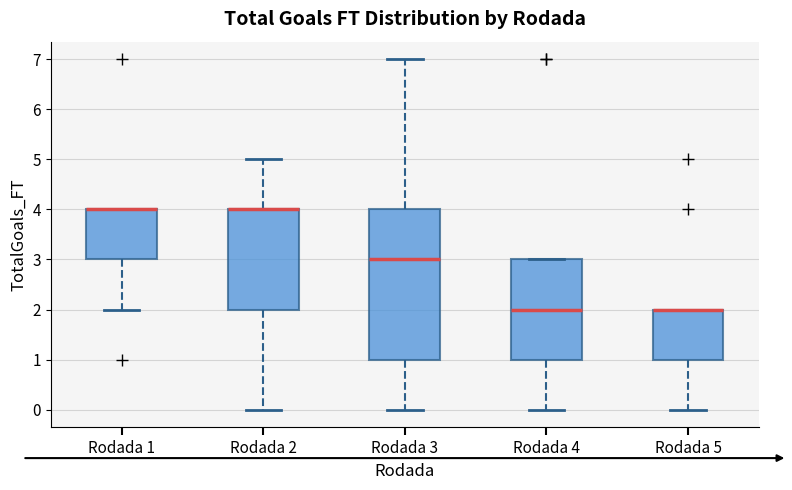

Where is the lower edge of the box for Rodada 5 on the y-axis? The values are not printed on the chart, so give them approximately, as read against the axis.

1